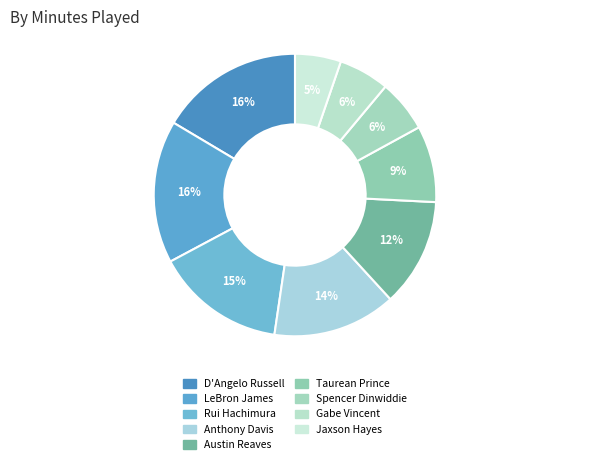

To the nearest percent, what is the average slice percentage?

11%